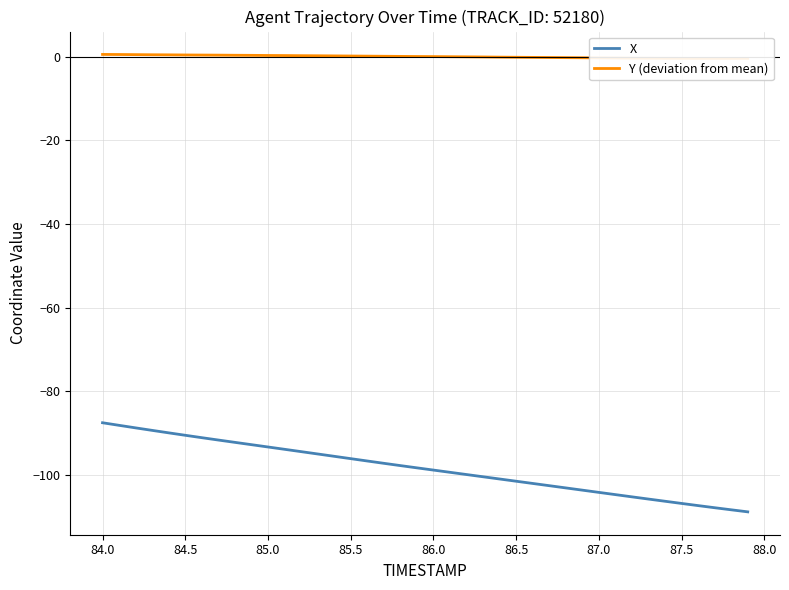

What is the maximum value for X?

-87.5